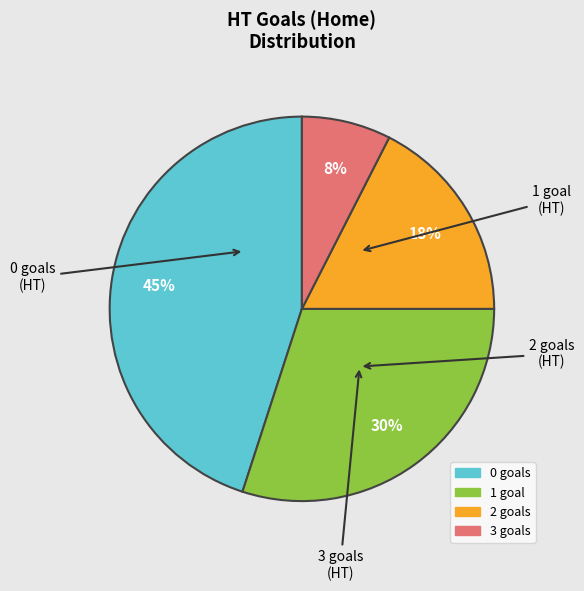

Approximately how many times larger is the value at 3 compared to 1?

0.3